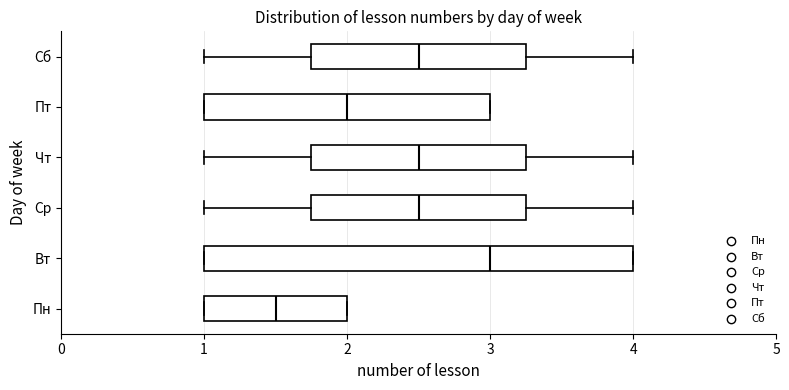

Reading bottom to top, transcribe this box plot: for each box, give where its median line is, the range the box spans, and where its two whiskers end, as read against the x-axis. The values are not printed on the chart, so give them approximately, as read against the axis.

Пн: median 1.5, box 1.0 to 2.0, whiskers 1.0 to 2.0
Вт: median 3.0, box 1.0 to 4.0, whiskers 1.0 to 4.0
Ср: median 2.5, box 1.8 to 3.3, whiskers 1.0 to 4.0
Чт: median 2.5, box 1.8 to 3.3, whiskers 1.0 to 4.0
Пт: median 2.0, box 1.0 to 3.0, whiskers 1.0 to 3.0
Сб: median 2.5, box 1.8 to 3.3, whiskers 1.0 to 4.0